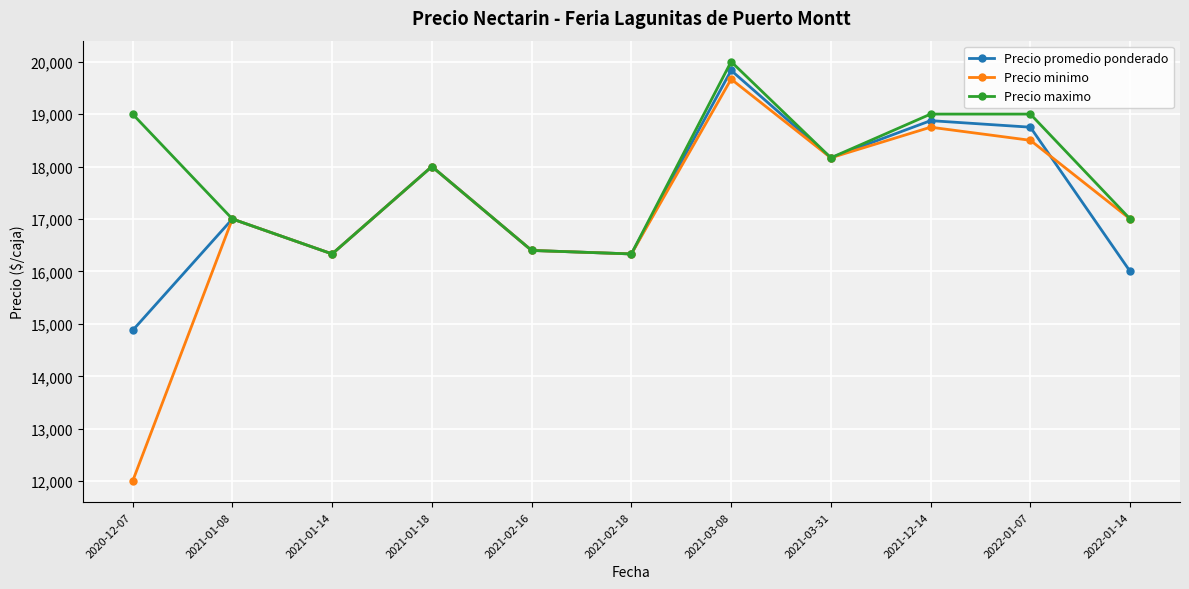

Which category has the highest value in the Precio promedio ponderado series?

2021-03-08